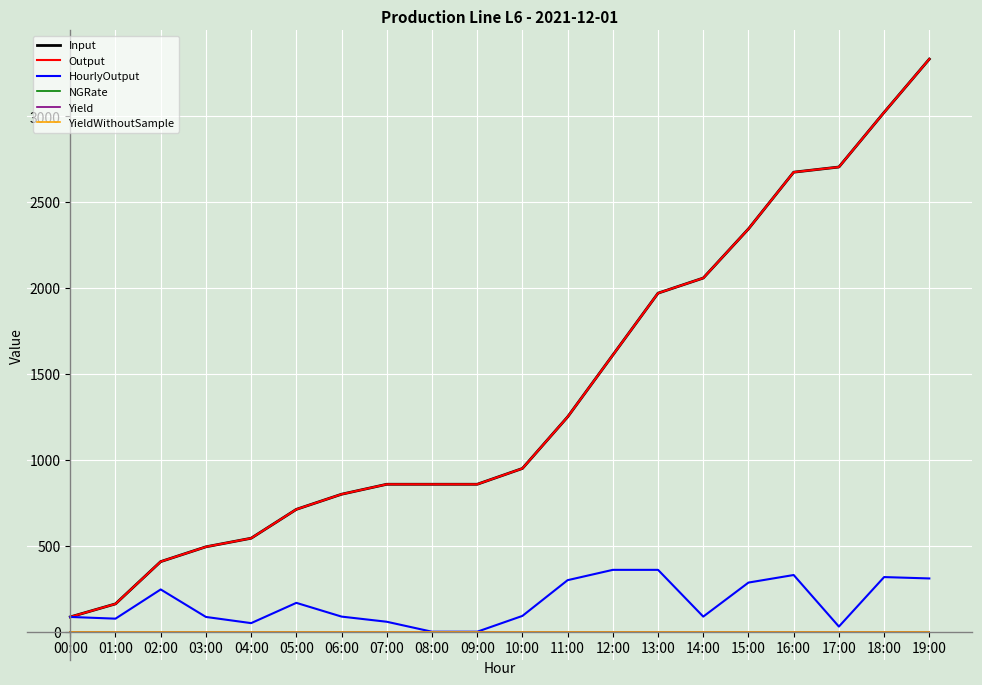

True or false: YieldWithoutSample and Yield intersect in this chart.

False